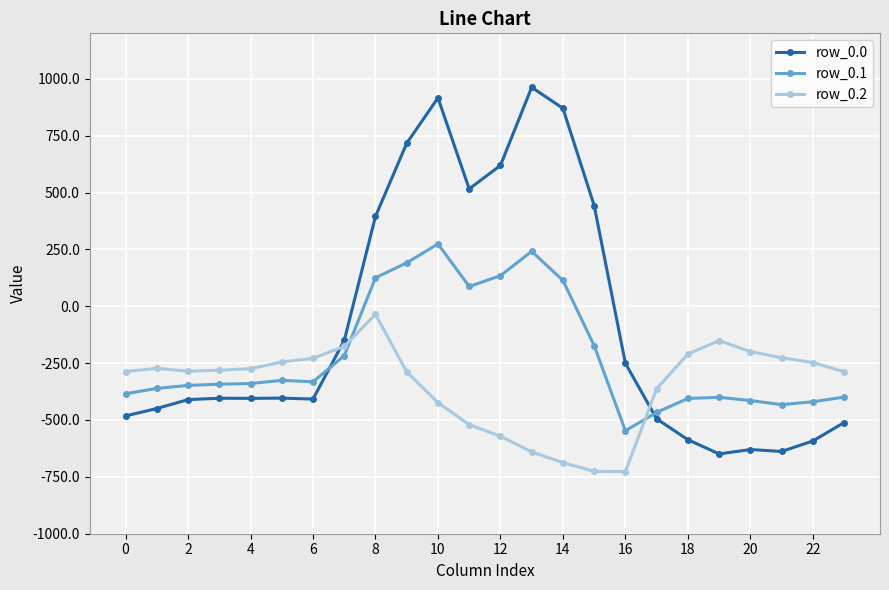

How many lines are shown in the chart?

3